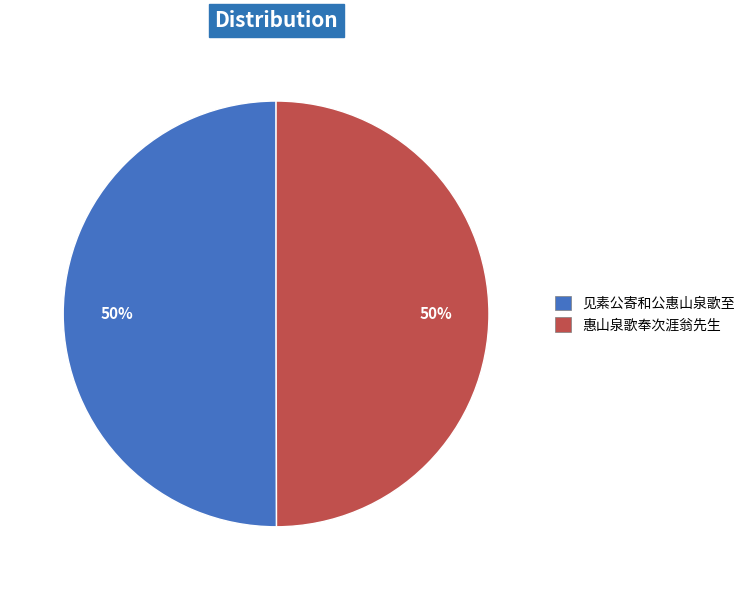

Approximately how many times larger is the value at 惠山泉歌奉次涯翁先生 compared to 见素公寄和公惠山泉歌至?

1.0